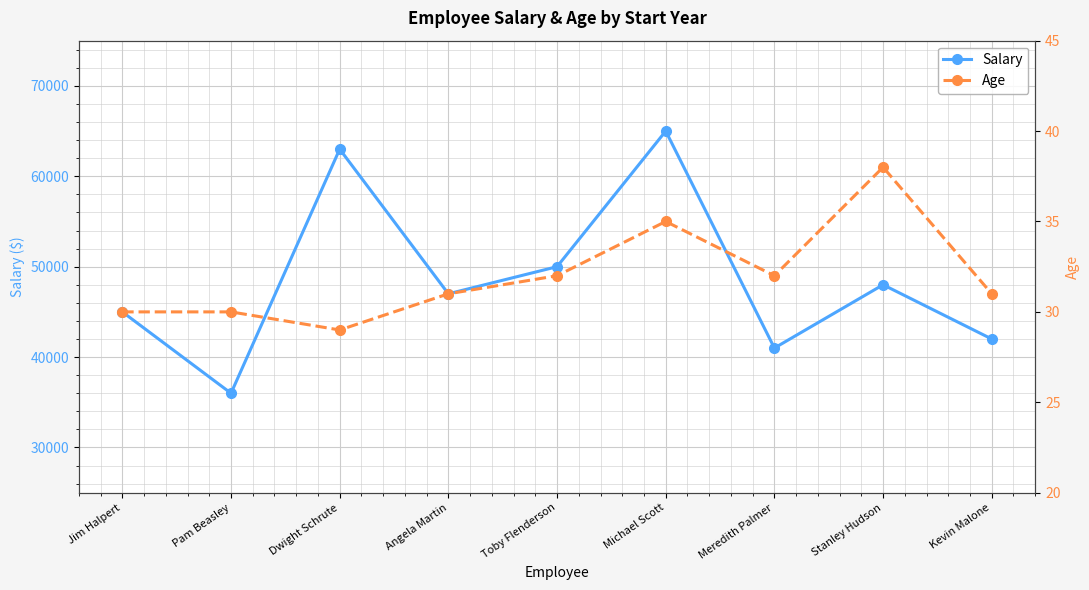

True or false: Salary has a value of 27205 at Meredith Palmer.

False